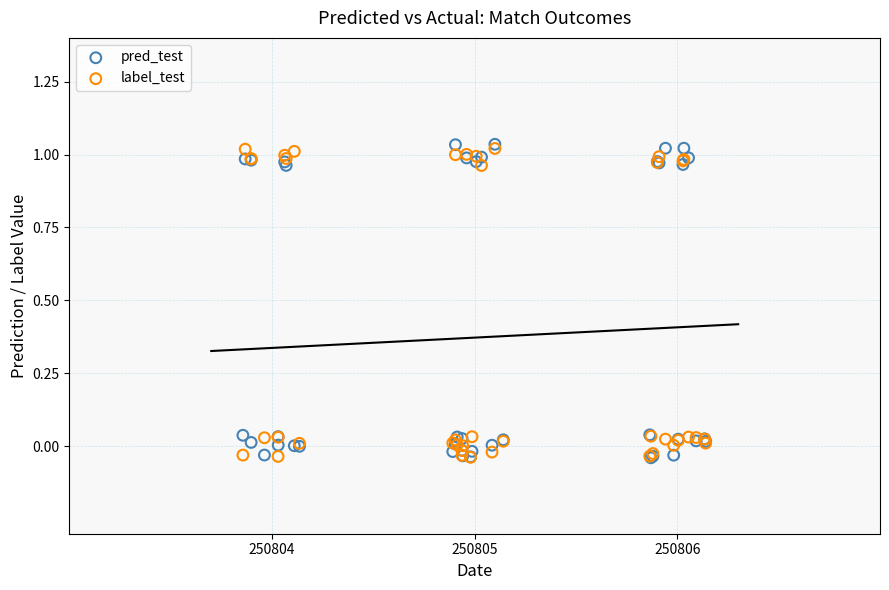

What are all the series names shown in the legend?

pred_test, label_test